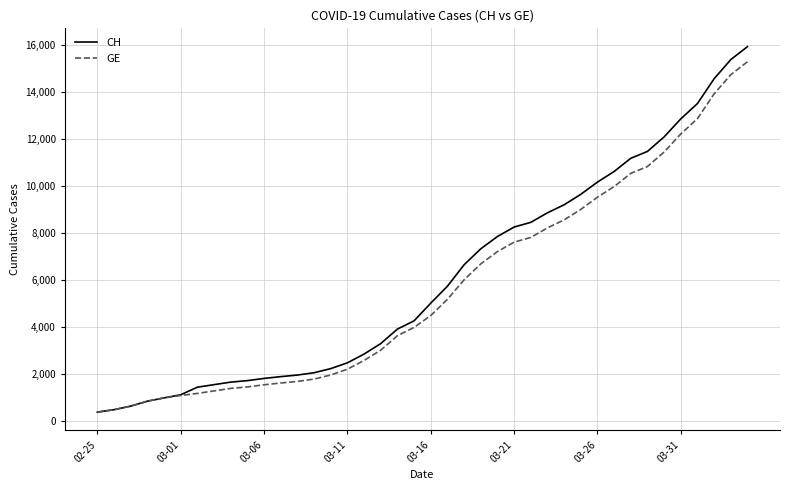

What is the lowest value of the GE series?

375